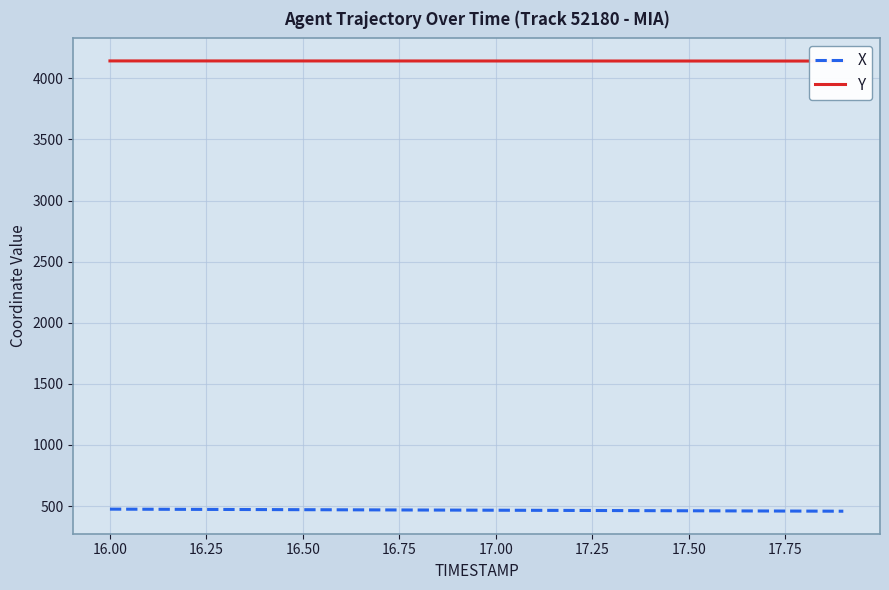

What is the maximum value for X?

474.9